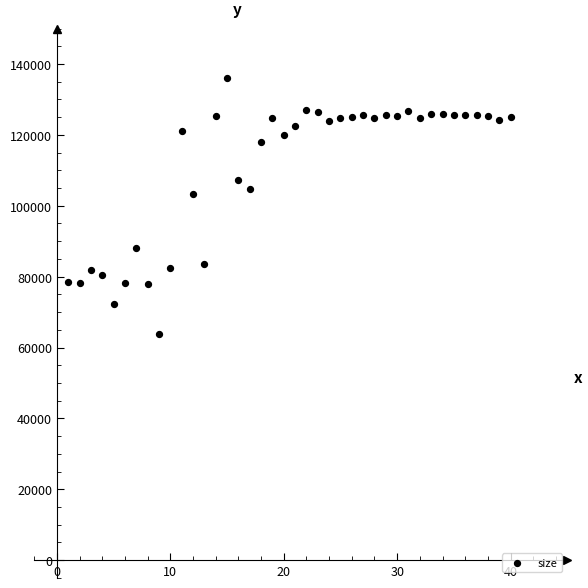

What is the range of Y values (max minus min)?

72219